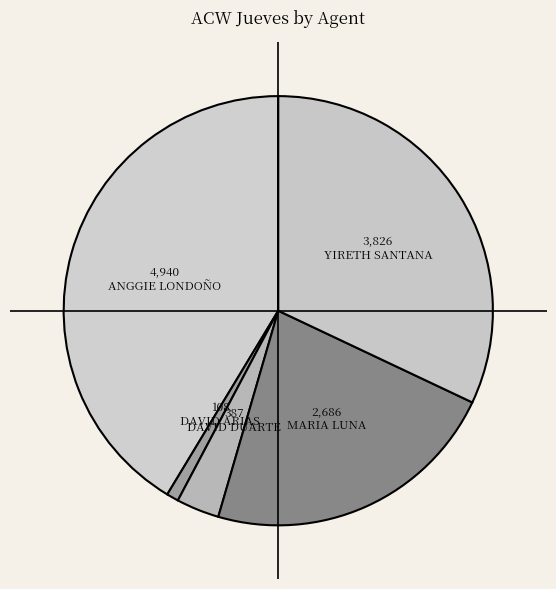

What is the ratio of the value at DAVID DUARTE to the value at YIRETH SANTANA?

0.1